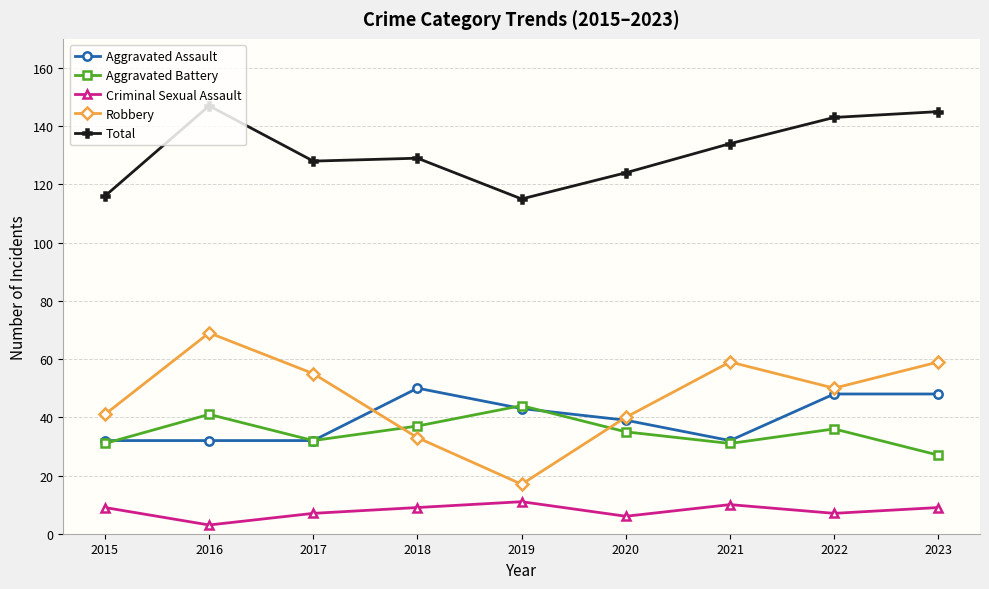

At which category does Robbery reach its first local valley?

2019